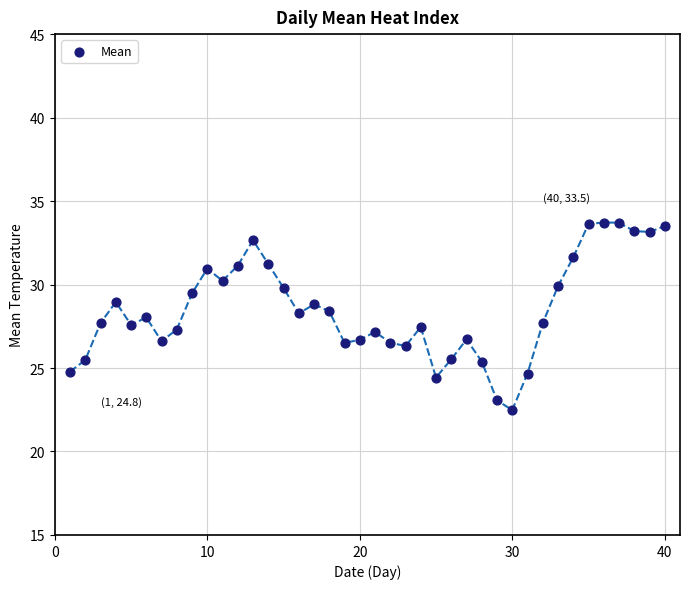

What is the range of X values (max minus min)?

39.0